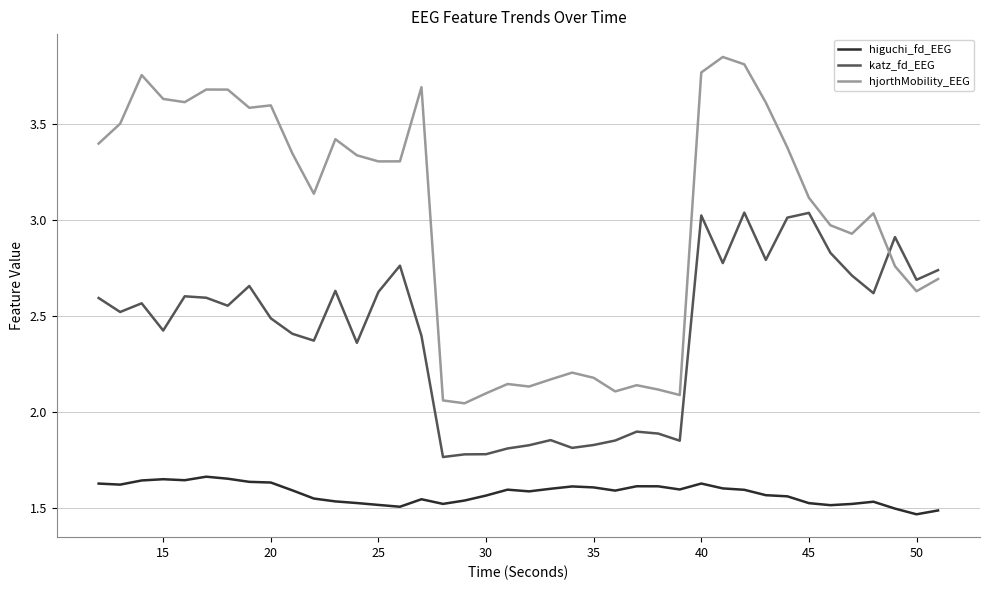

List the series in order of their peak value, highest first.

hjorthMobility_EEG, katz_fd_EEG, higuchi_fd_EEG